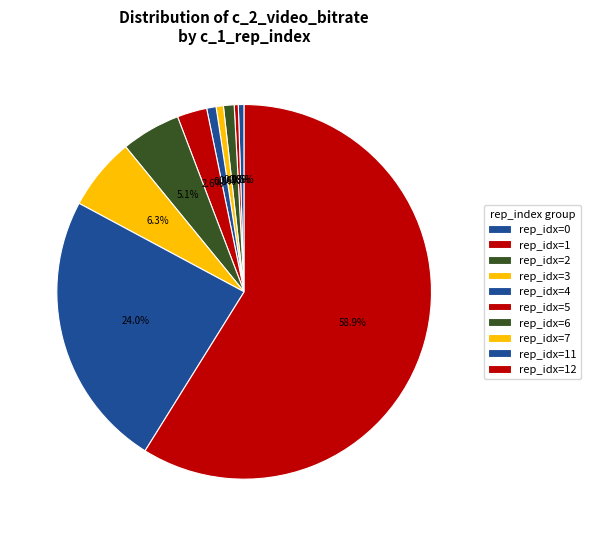

Count the number of slices in the pie.

10